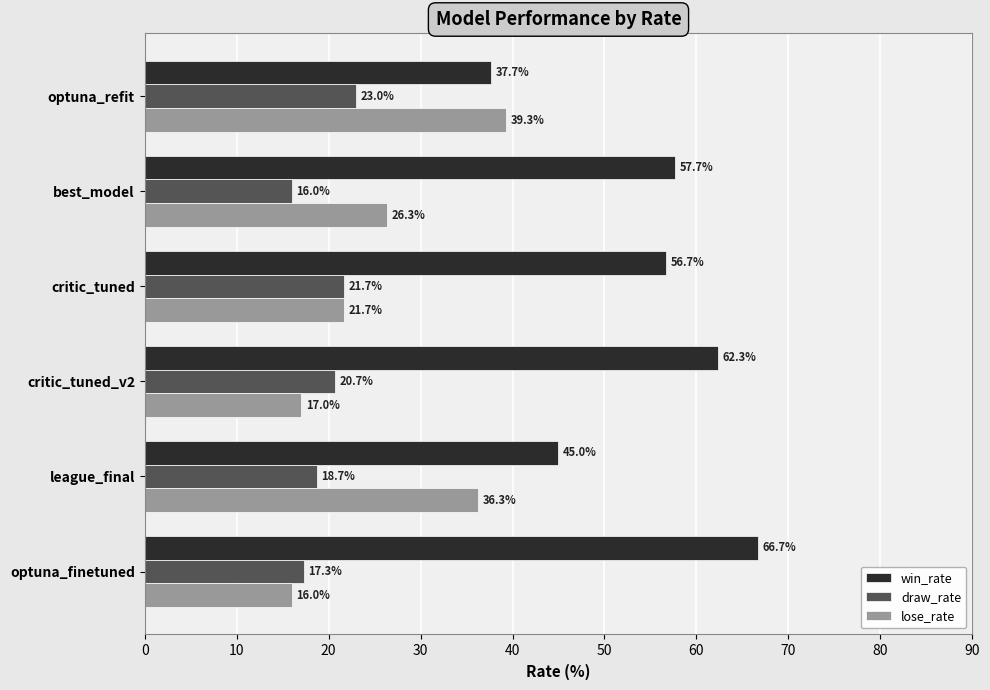

The value of win_rate at optuna_finetuned is 20.9. True or false?

False